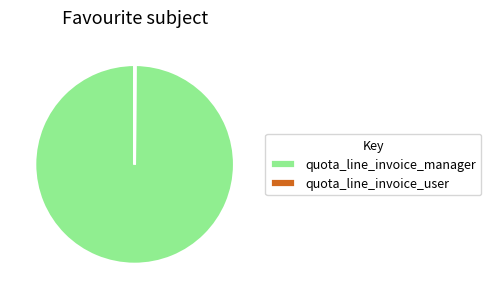

True or false: quota_line_invoice_manager accounts for 93% of the total.

False